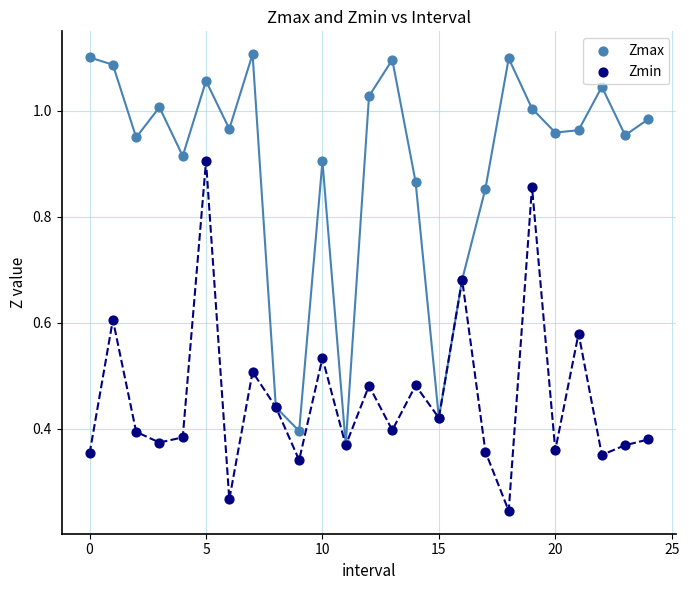

What are all the series names shown in the legend?

Zmax, Zmin